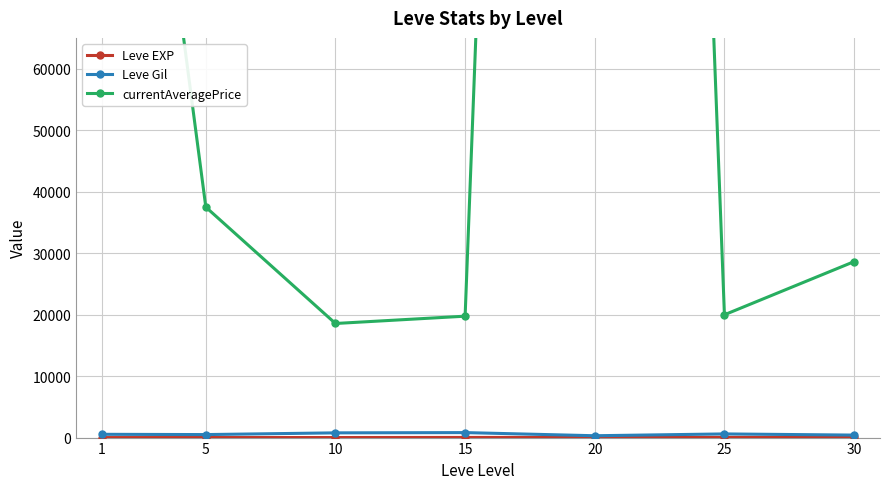

True or false: Leve Gil and currentAveragePrice intersect in this chart.

False